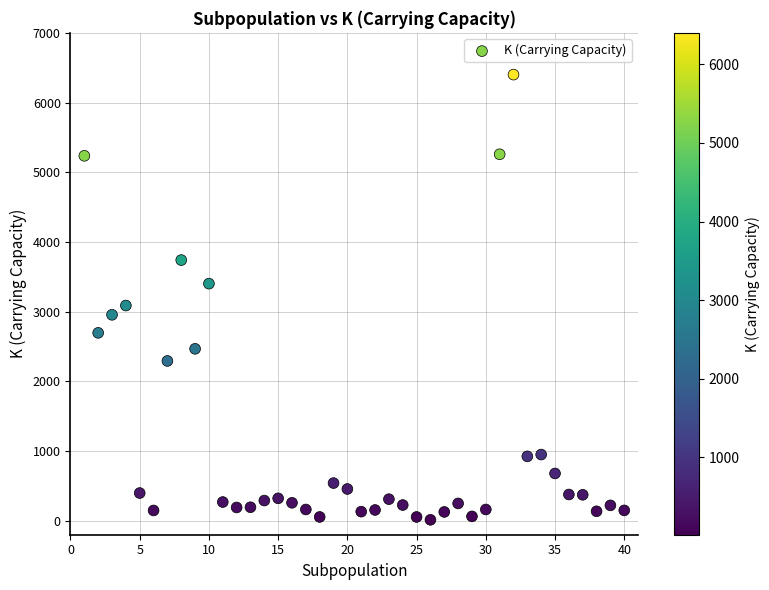

What Y value in the scatter plot is closest to 3207?

3088